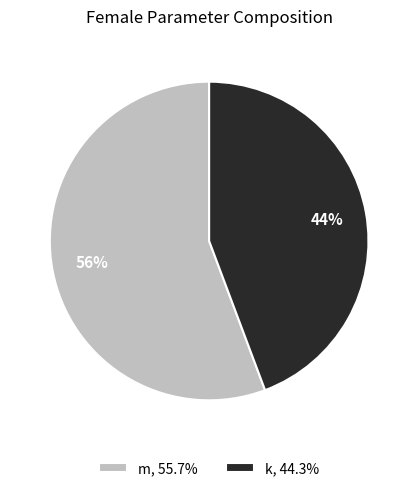

To the nearest percent, what is the average slice percentage?

50%